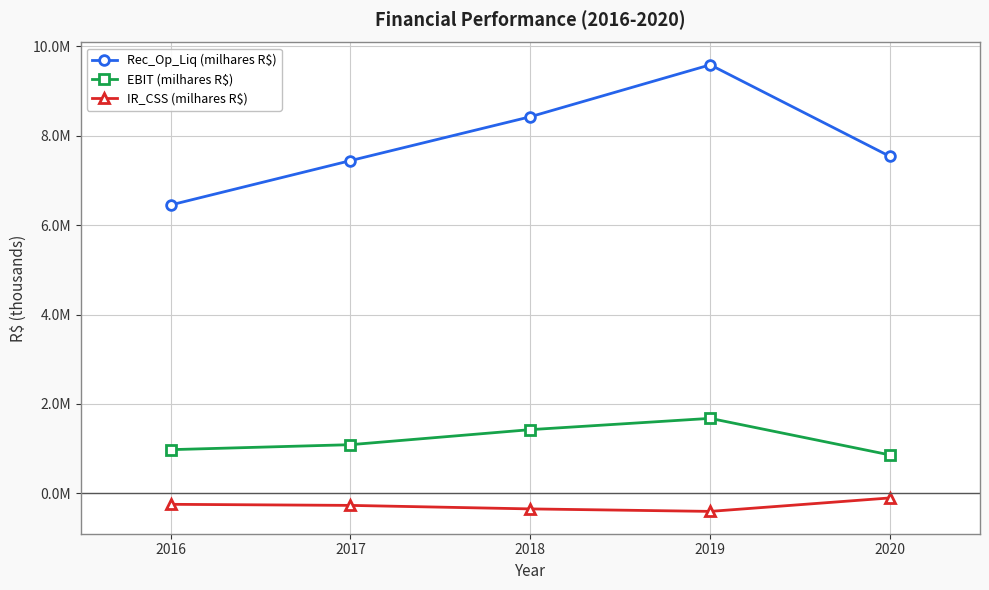

Reading left to right, extract all data points from this chart.

Rec_Op_Liq (milhares R$): 2016=6451578	2017=7444305	2018=8426541	2019=9588437	2020=7537180
EBIT (milhares R$): 2016=975690	2017=1087238	2018=1423821	2019=1676377	2020=856879
IR_CSS (milhares R$): 2016=-247322	2017=-271458	2018=-350057	2019=-405781	2020=-104492